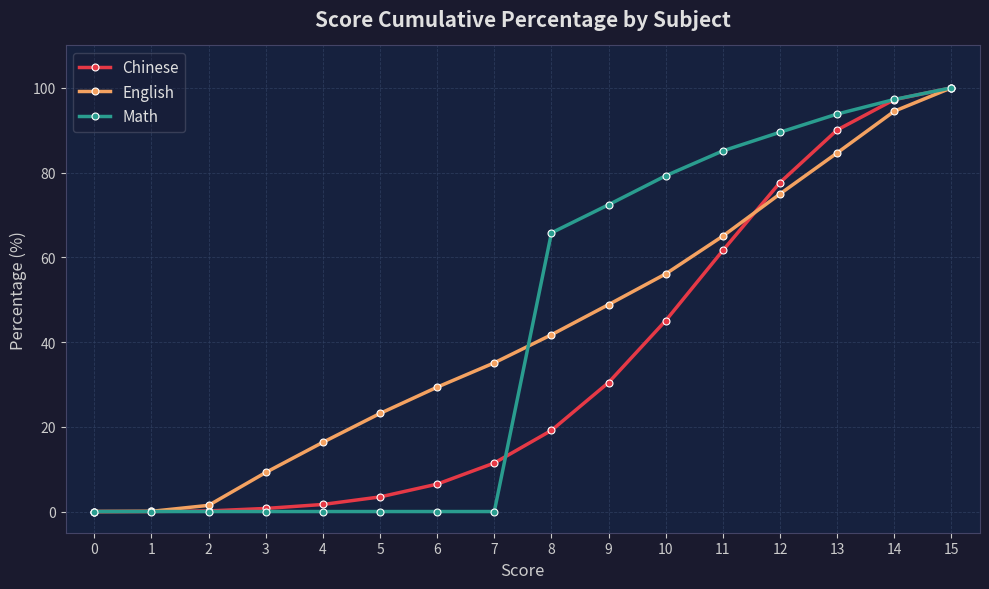

How many lines are shown in the chart?

3